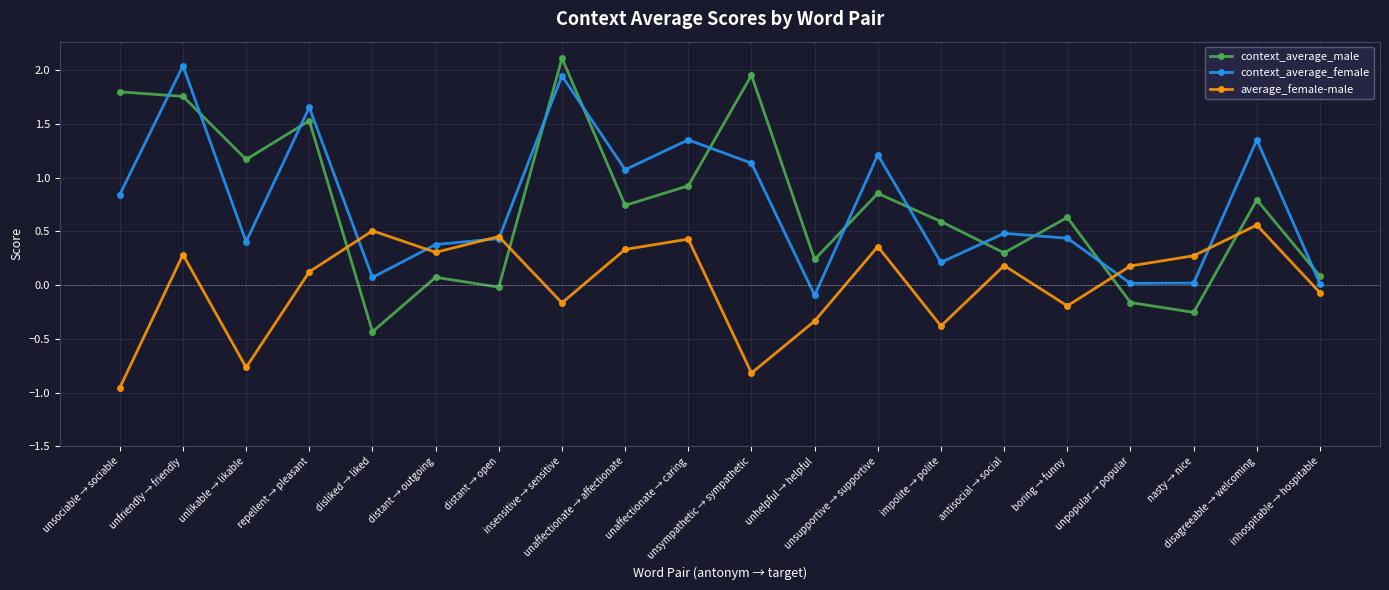

What is the label of the 18th point from the left?

nasty → nice